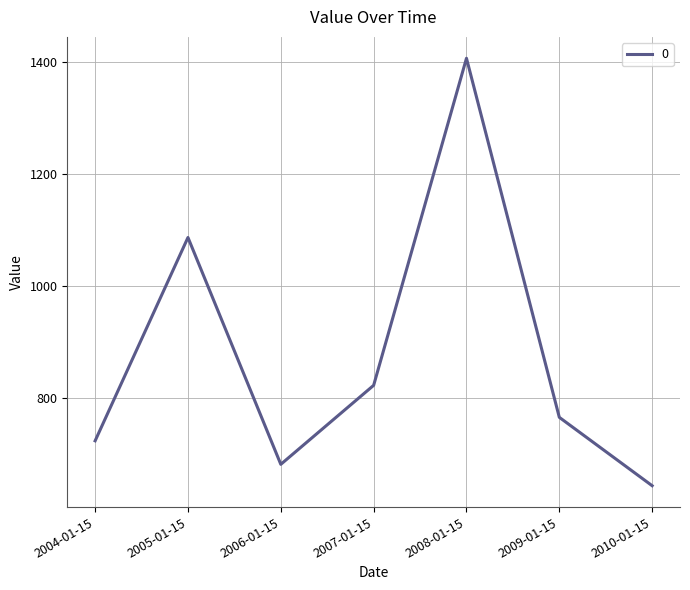

List the labels in order of value, smallest first.

2010-01-15, 2006-01-15, 2004-01-15, 2009-01-15, 2007-01-15, 2005-01-15, 2008-01-15